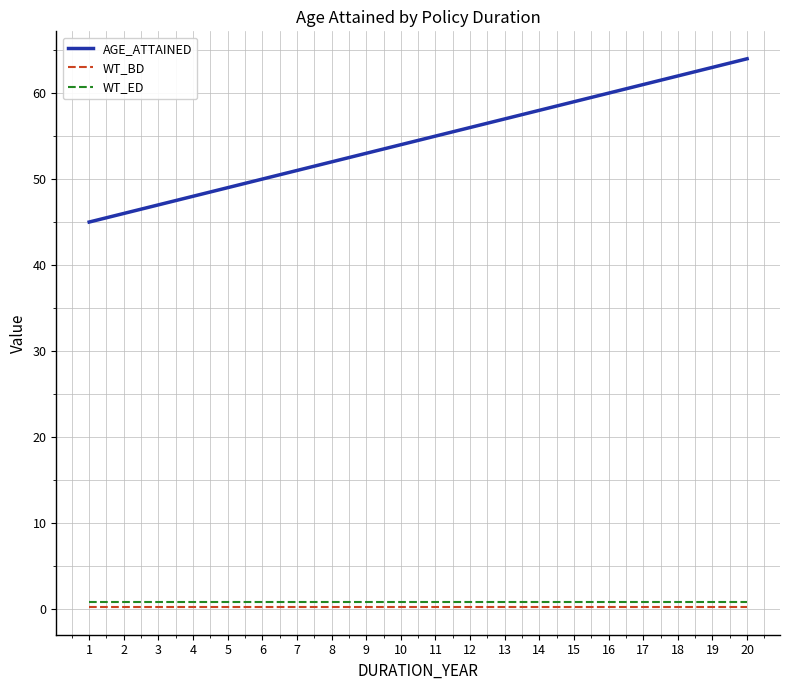

True or false: AGE_ATTAINED has more than 0 interior local peaks.

False